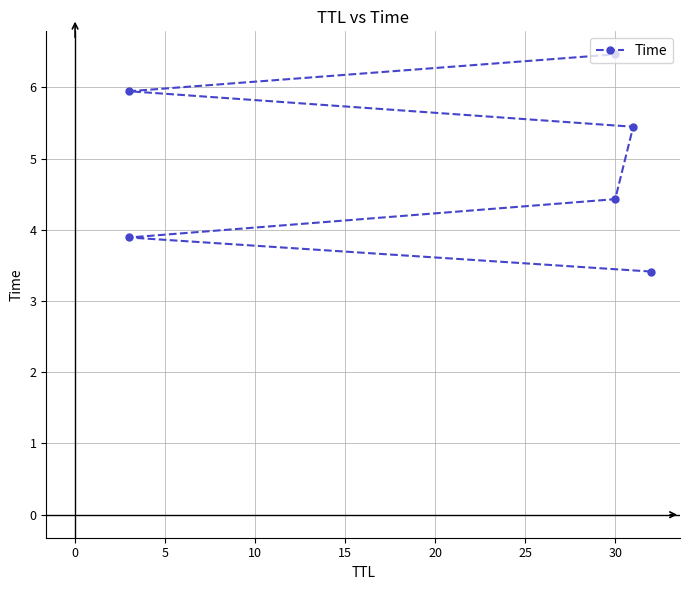

The value at −5 is 4.7. True or false?

False